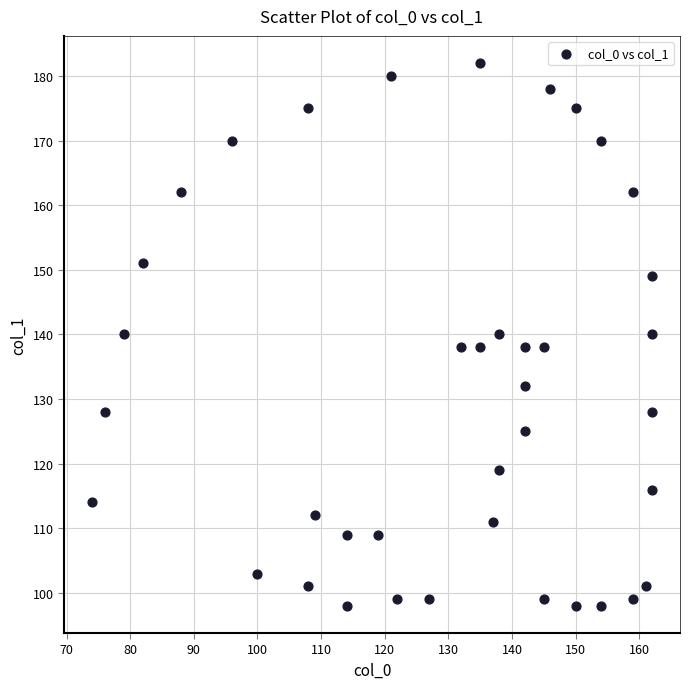

What is the range of X values (max minus min)?

88